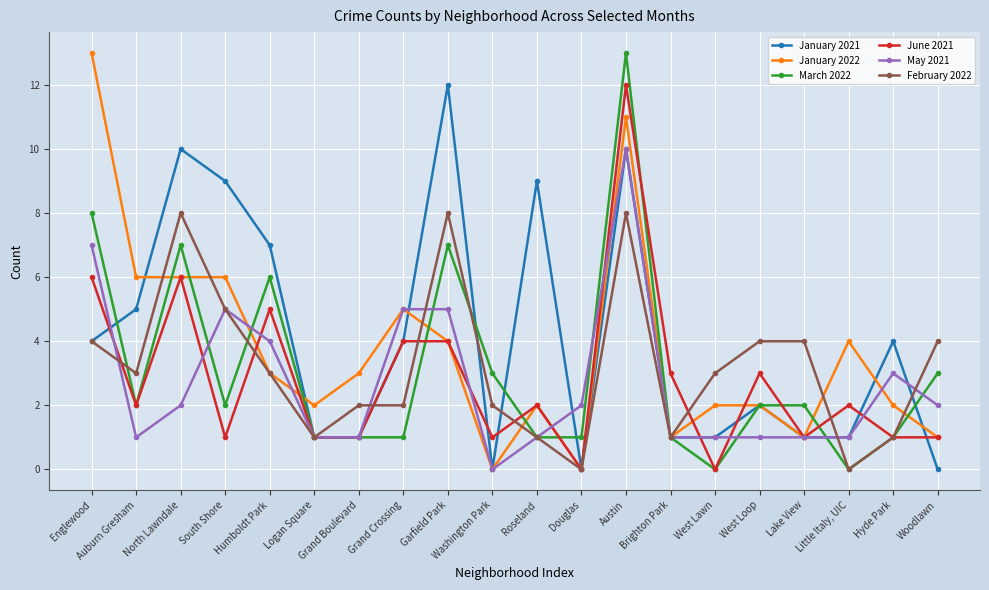

Is it true that January 2022 equals 1 at Woodlawn?

True